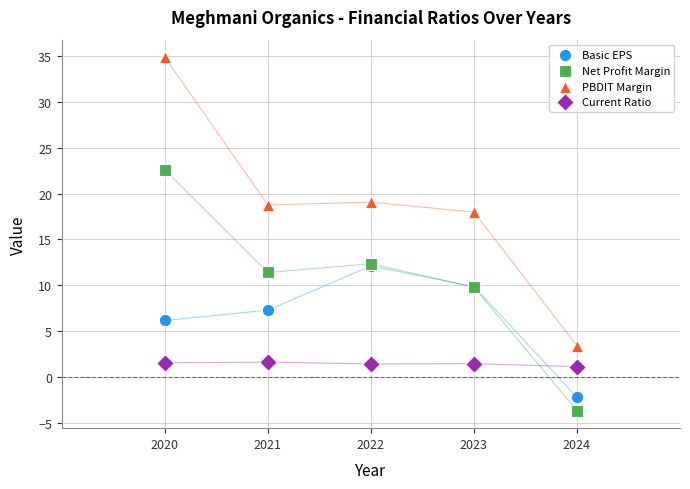

Which series has the largest Y range (max minus min)?

PBDIT Margin